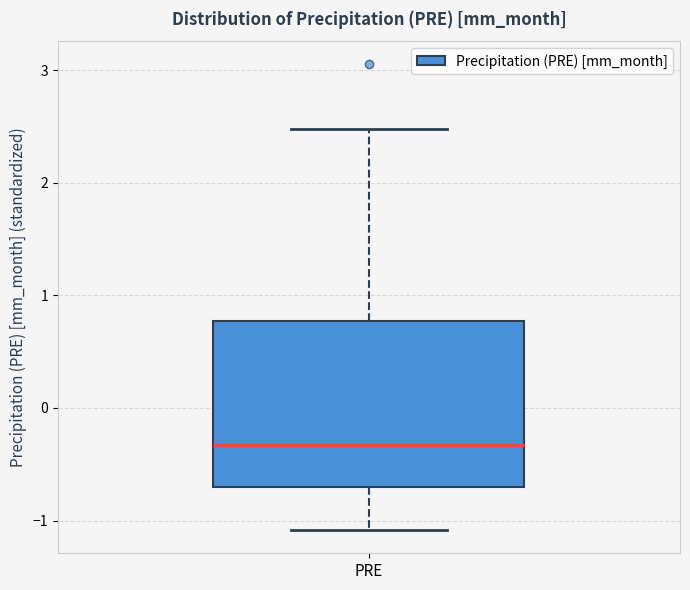

Read this box plot against the y-axis: the position of the median line, the range covered by the box, and the ends of both whiskers. The values are not printed on the chart, so give them approximately, as read against the axis.

median -0.3, box -0.7 to 0.8, whiskers -1.1 to 2.5